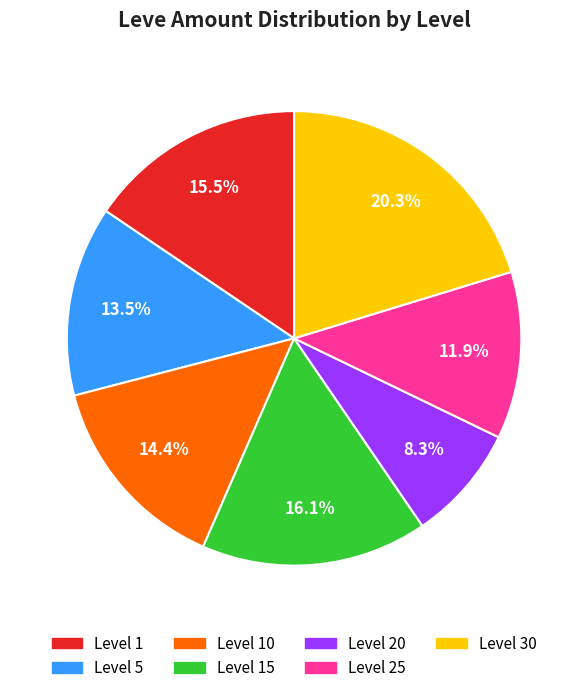

Does any single category account for the majority?

No